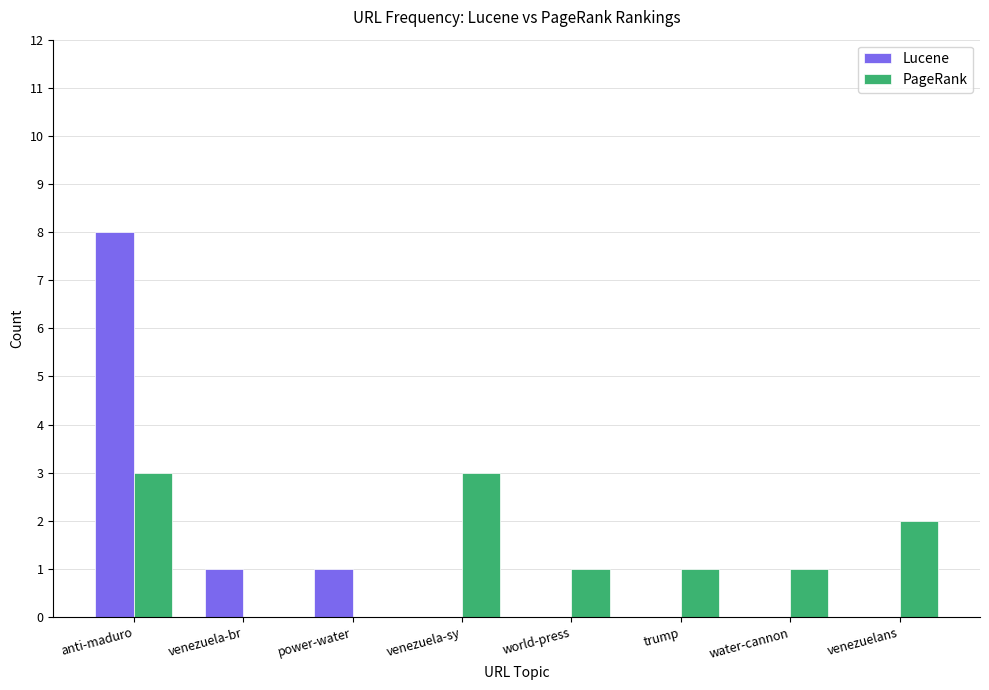

The value of Lucene at water-cannon is 4. True or false?

False